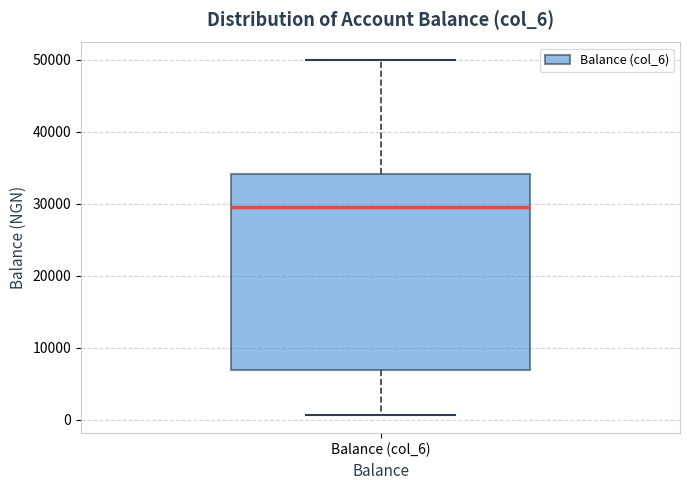

Read this box plot against the y-axis: the position of the median line, the range covered by the box, and the ends of both whiskers. The values are not printed on the chart, so give them approximately, as read against the axis.

median 30000, box 7000 to 34000, whiskers 1000 to 50000